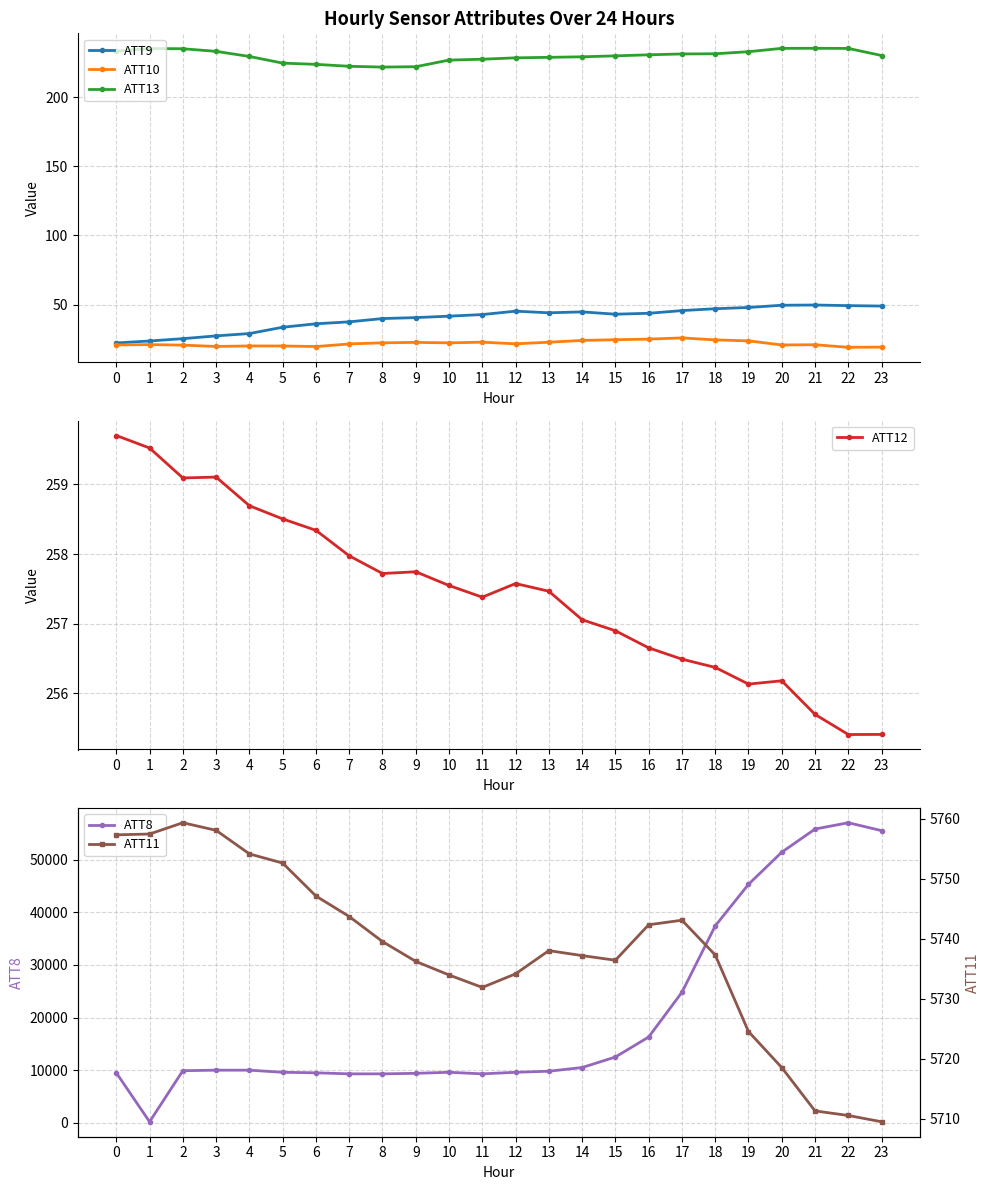

True or false: ATT12 has more than 0 points higher than both neighbors.

True